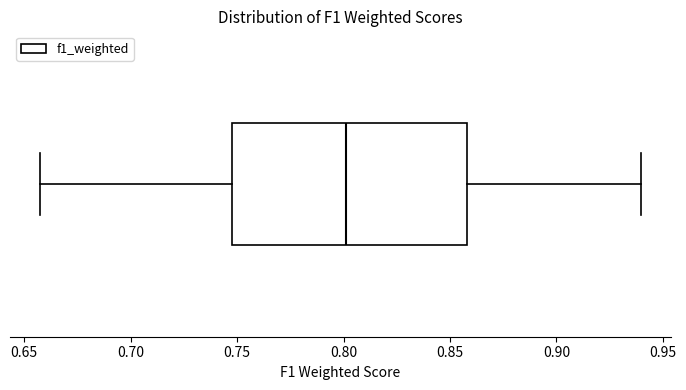

Transcribe this box plot: give where the median line is, the range the box spans, and where the two whiskers end, as read against the x-axis. The values are not printed on the chart, so give them approximately, as read against the axis.

median 0.800, box 0.750 to 0.860, whiskers 0.655 to 0.940